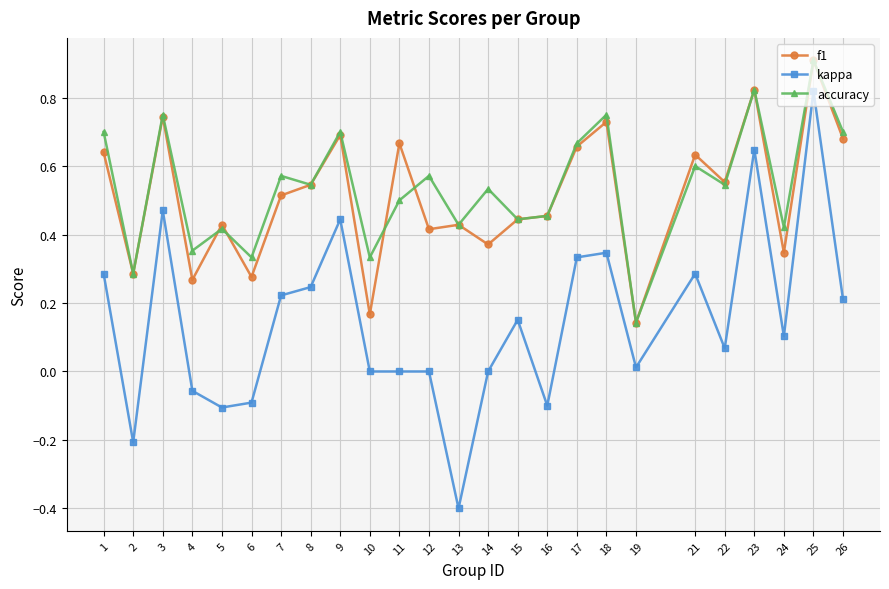

True or false: kappa has a value of -0.1 at 6.

True